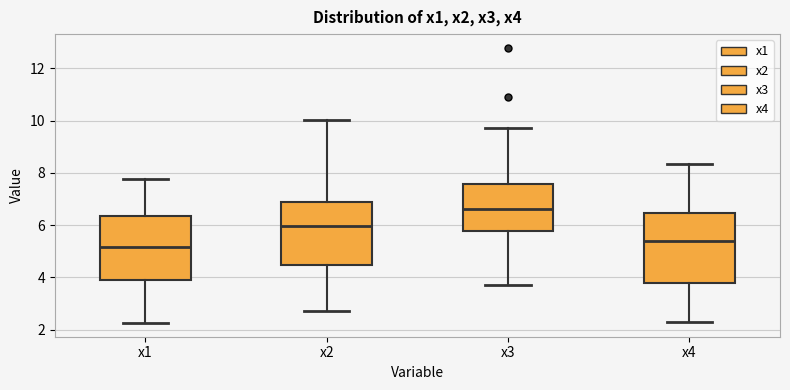

Reading left to right, read every box against the y-axis: the position of its median line, the range the box covers, and the ends of its whiskers. The values are not printed on the chart, so give them approximately, as read against the axis.

x1: median 5.2, box 4.0 to 6.4, whiskers 2.2 to 7.8
x2: median 6.0, box 4.4 to 6.8, whiskers 2.8 to 10.0
x3: median 6.6, box 5.8 to 7.6, whiskers 3.8 to 9.8
x4: median 5.4, box 3.8 to 6.4, whiskers 2.2 to 8.4